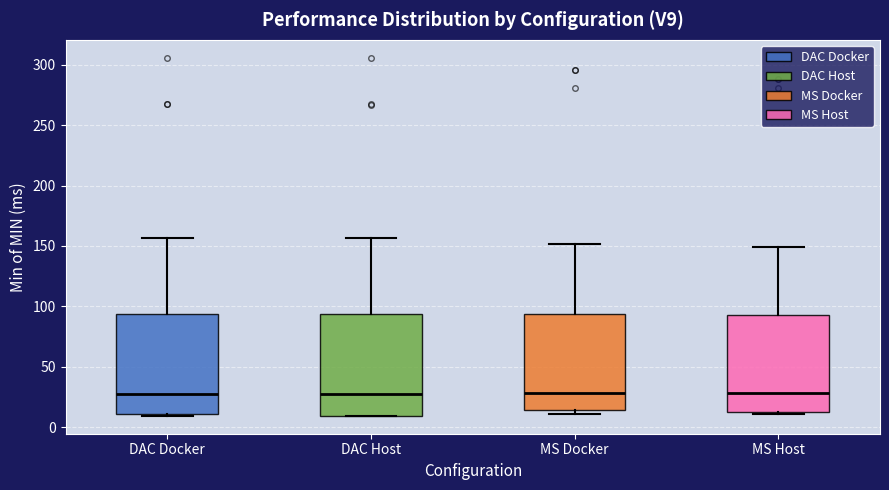

Reading left to right, read every box against the y-axis: the position of its median line, the range the box covers, and the ends of its whiskers. The values are not printed on the chart, so give them approximately, as read against the axis.

DAC Docker: median 30, box 10 to 95, whiskers 10 to 155
DAC Host: median 30, box 10 to 95, whiskers 10 to 155
MS Docker: median 30, box 15 to 95, whiskers 10 to 150
MS Host: median 30, box 10 to 90, whiskers 10 (just below the box's lower edge) to 150